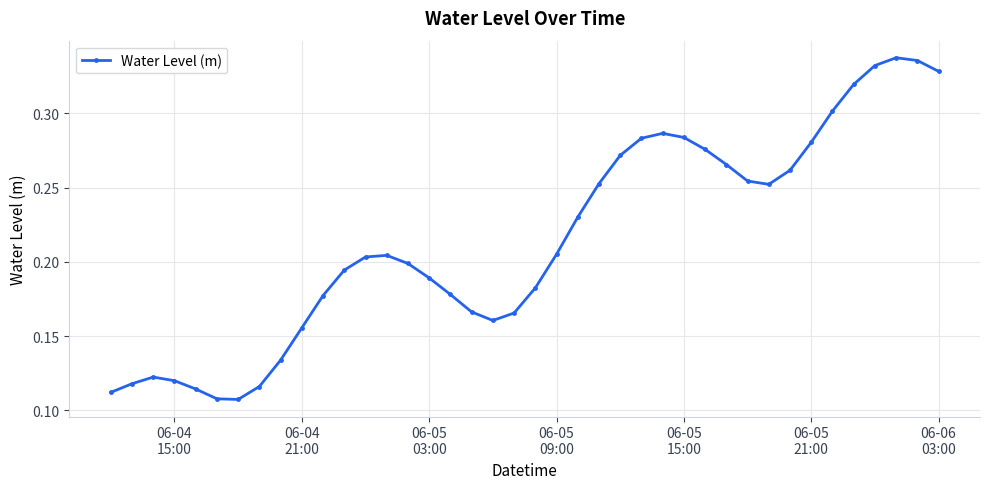

Count the values in the range 0 to 1.

40